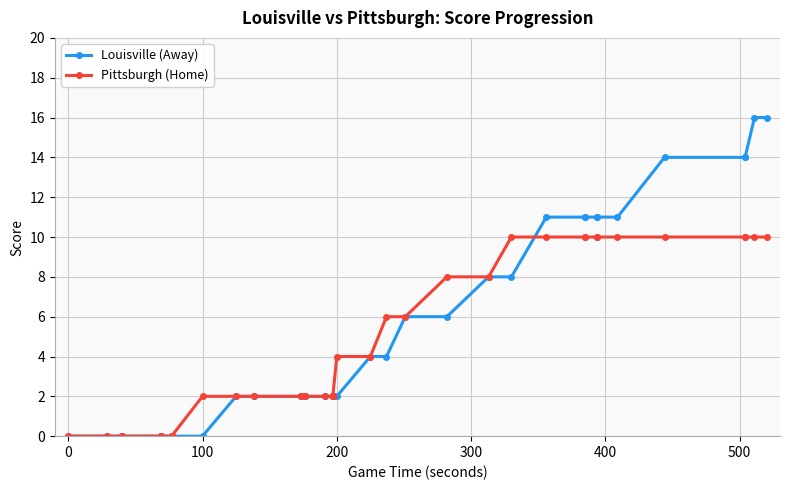

How many data points in Louisville (Away) are above 2?

17